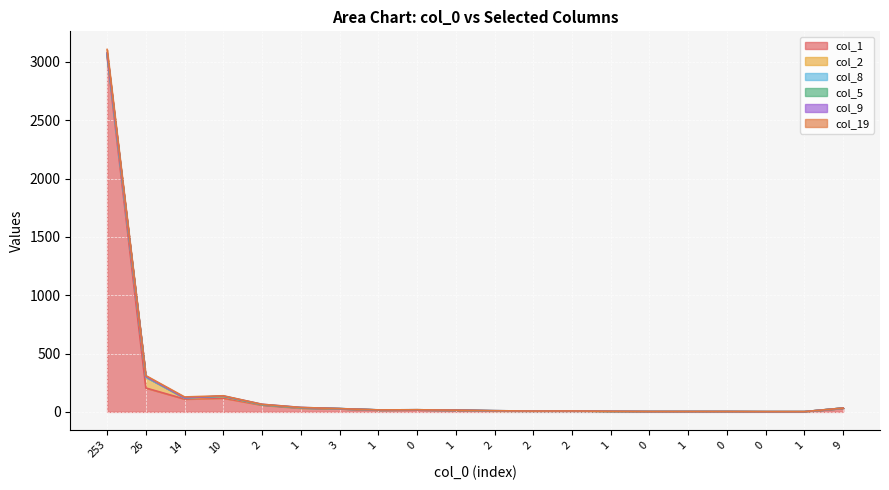

What is the maximum value for col_5?

12